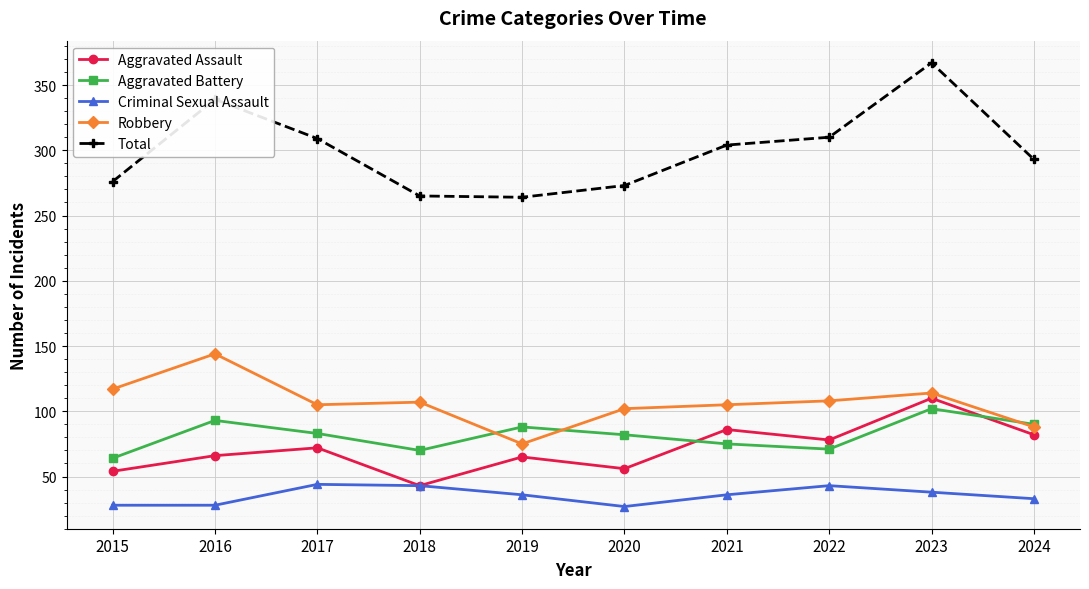

At which label does Total first exceed 304?

2016